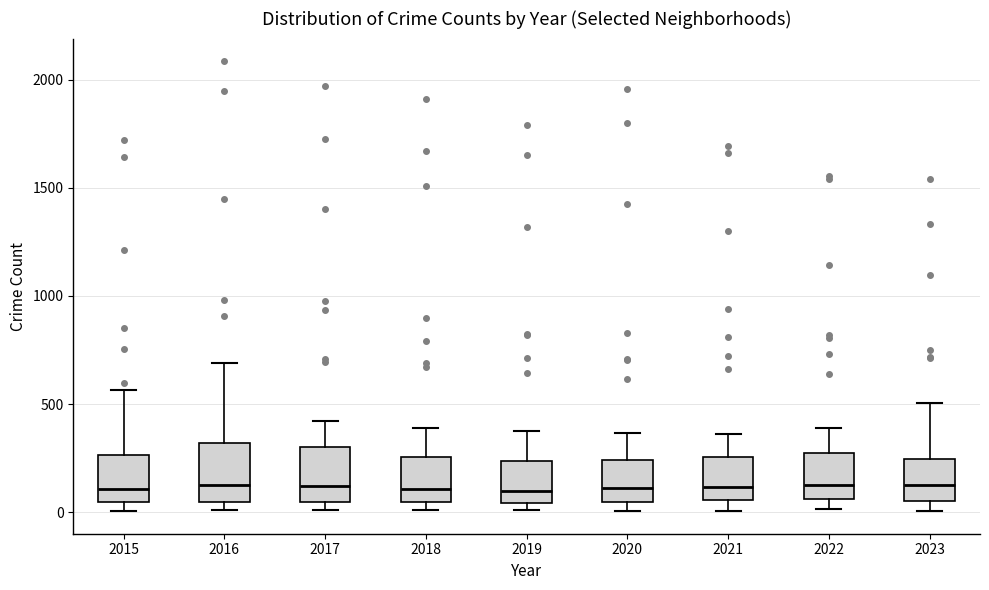

Where does the median line of the box at x = 2019 sit on the y-axis? The values are not printed on the chart, so give them approximately, as read against the axis.

100